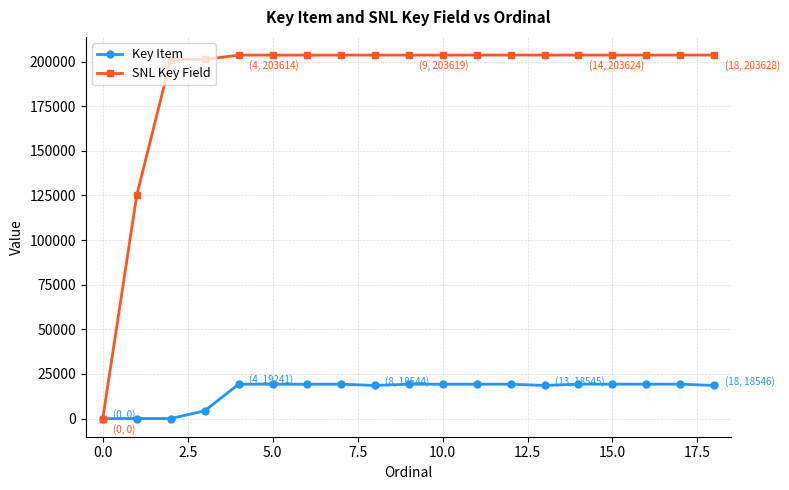

How many series are shown in this chart?

2